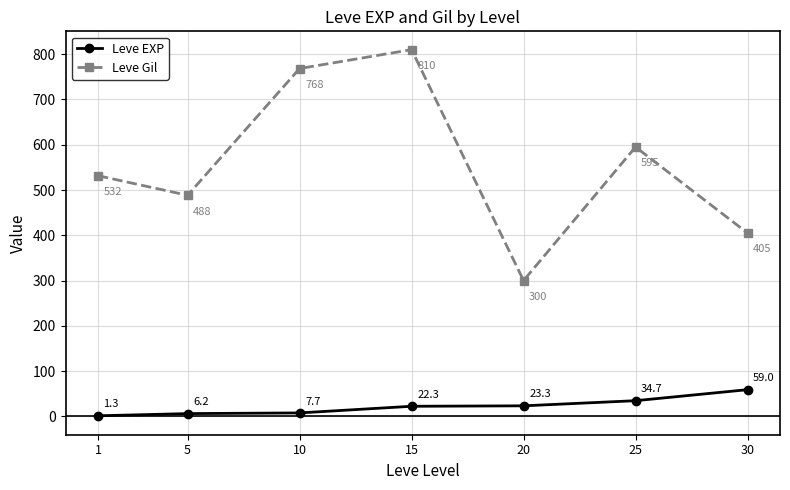

Reading right to left, transcribe all the data shown in this chart.

Leve EXP: 59.0	34.7	23.3	22.3	7.7	6.2	1.3
Leve Gil: 405.0	595.0	300.0	810.0	768.3	488.3	531.7